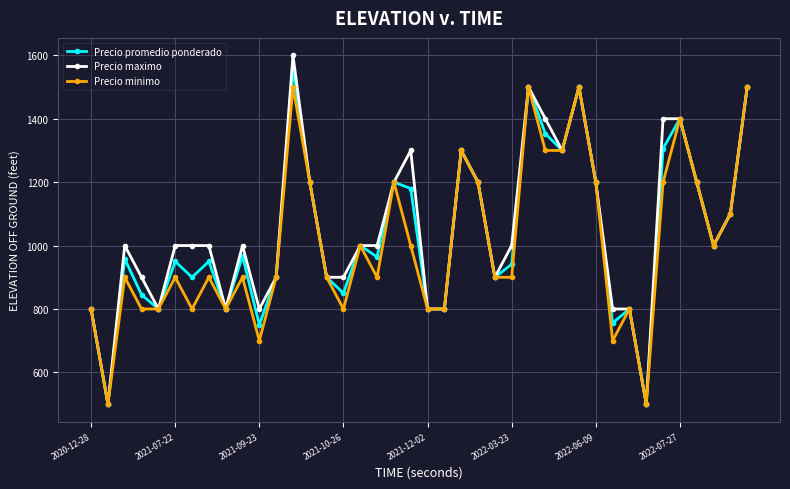

What is the value of the Precio minimo point at the 31st from the left?

1200